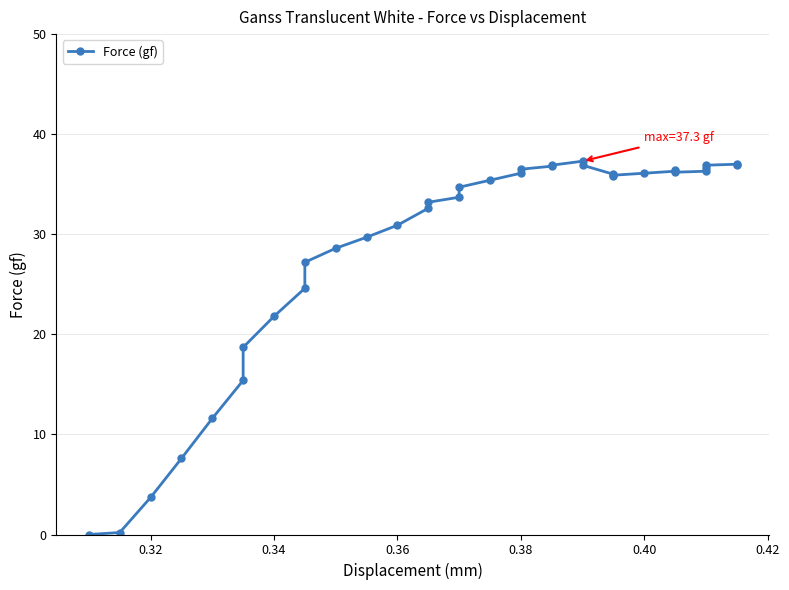

Reading left to right, extract all data points from this chart.

0.0	0.2	3.7	7.6	11.6	15.4	18.7	21.8	24.6	27.2	28.6	29.7	30.9	32.6	33.2	33.7	34.7	35.4	36.1	36.5	36.8	36.9	37.3	36.9	36.0	35.8	35.9	36.1	36.3	36.4	36.2	36.3	36.6	36.9	37.0	36.9